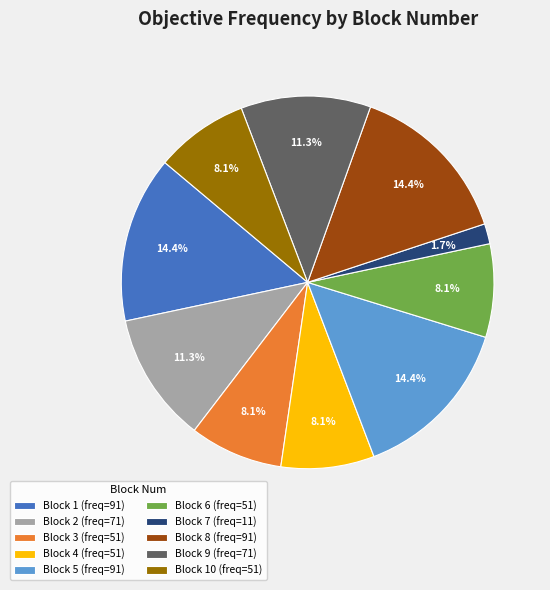

How much of the chart is everything except Block 10 (freq=51)?

91.9%